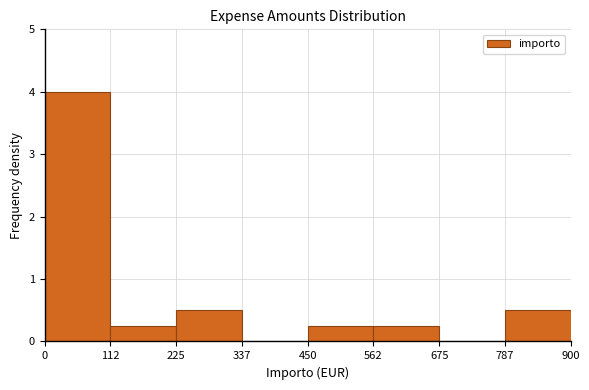

Reading left to right, list every bar in this chart as the range it spans on the x-axis followed by its height. The values are not printed on the chart, so give them approximately, as read against the axis.

0 to 112: 4.0
112 to 225: 0.3
225 to 337: 0.5
337 to 450: 0
450 to 562: 0.3
562 to 675: 0.3
675 to 787: 0
787 to 900: 0.5